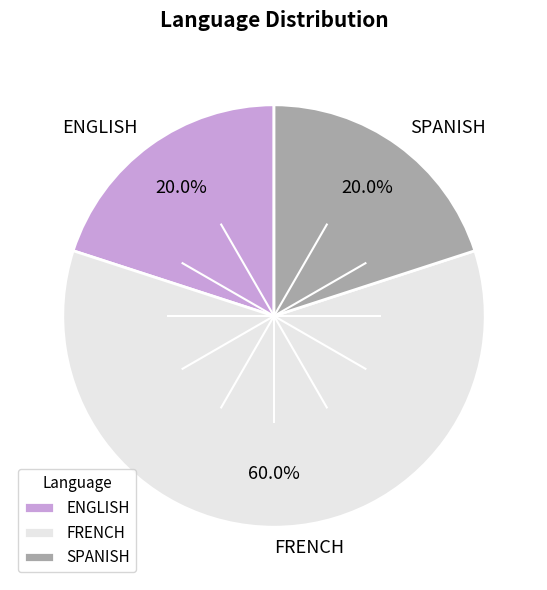

How many slices are in this pie chart?

3